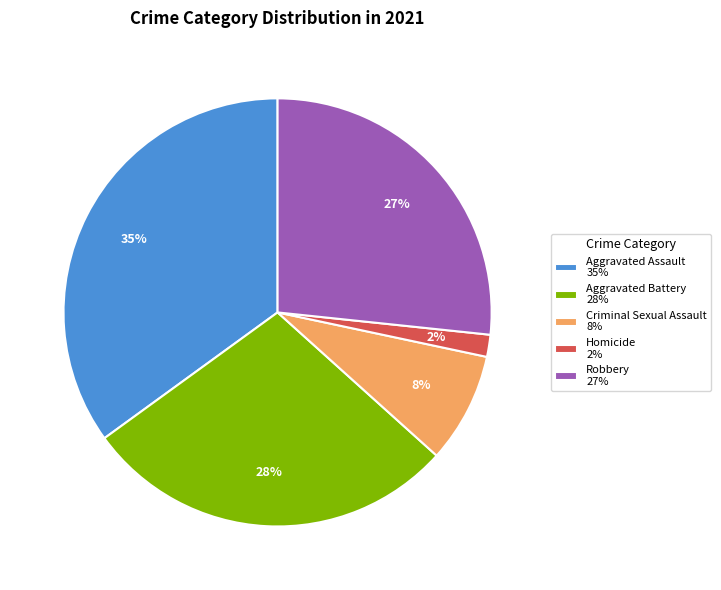

Which has a higher value, Aggravated Assault or Criminal Sexual Assault?

Aggravated Assault